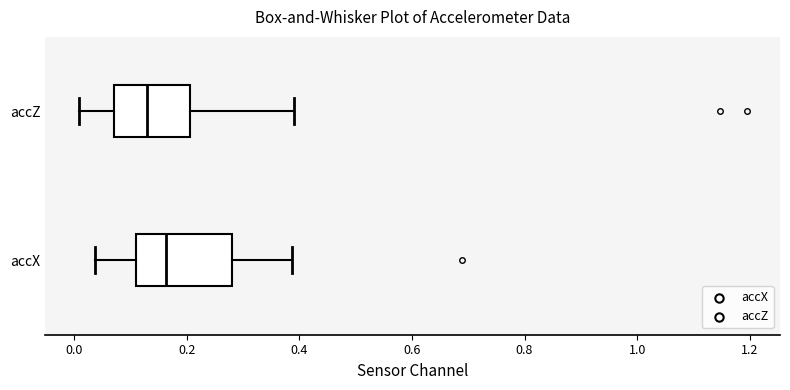

Comparing the boxes themselves (not the whiskers), which one is the widest?

accX